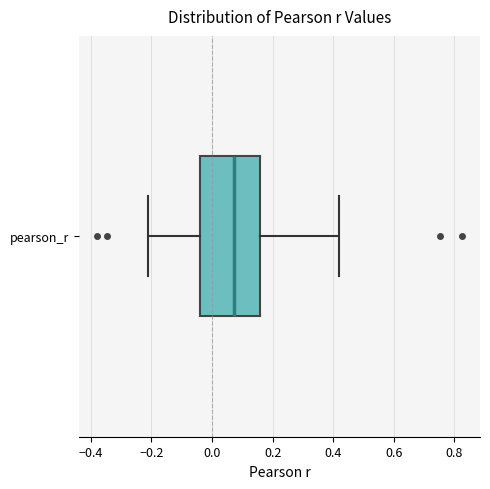

Read this box plot against the x-axis: the position of the median line, the range covered by the box, and the ends of both whiskers. The values are not printed on the chart, so give them approximately, as read against the axis.

median 0.08, box -0.04 to 0.16, whiskers -0.22 to 0.42